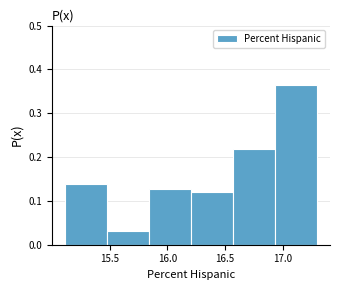

Reading left to right, transcribe this chart: for each bar, give the range it covers on the x-axis and its height. Neither the bar edges nor the heights are printed on the chart, so give them approximately, as read against the axes.

15.110 to 15.475: 0.14
15.475 to 15.840: 0.03
15.840 to 16.205: 0.13
16.205 to 16.570: 0.12
16.570 to 16.935: 0.22
16.935 to 17.300: 0.36